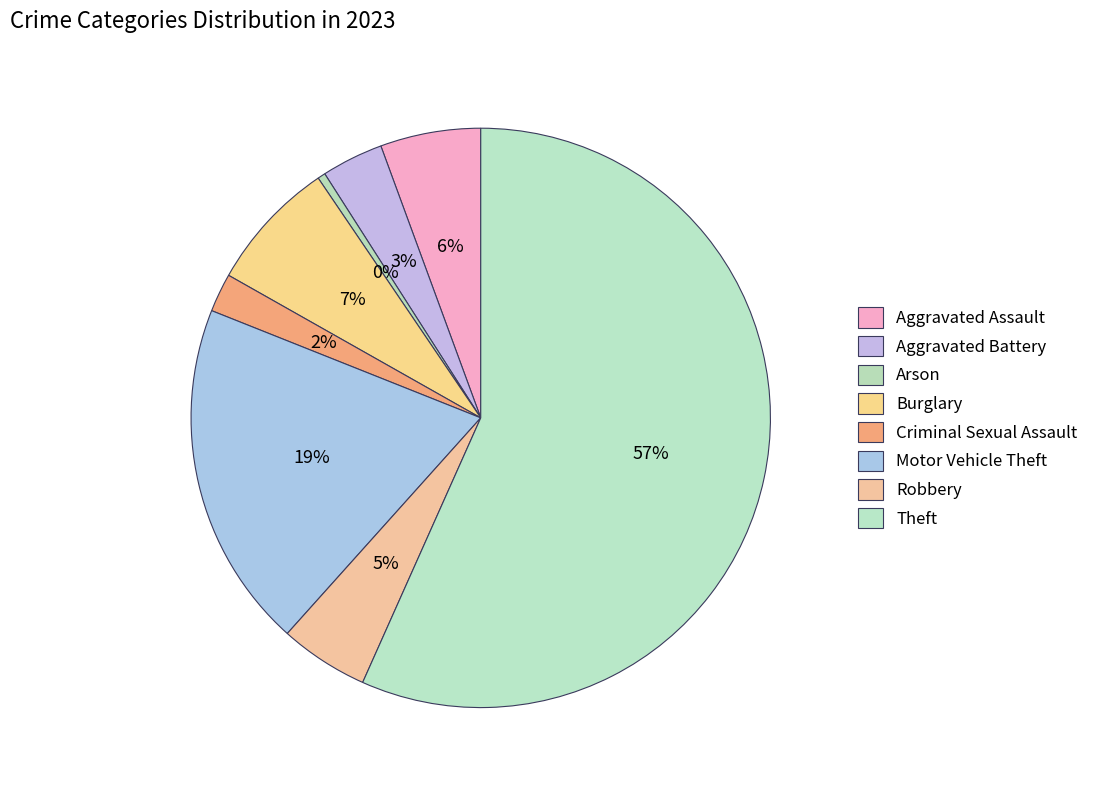

Is there a majority slice in this chart?

Yes